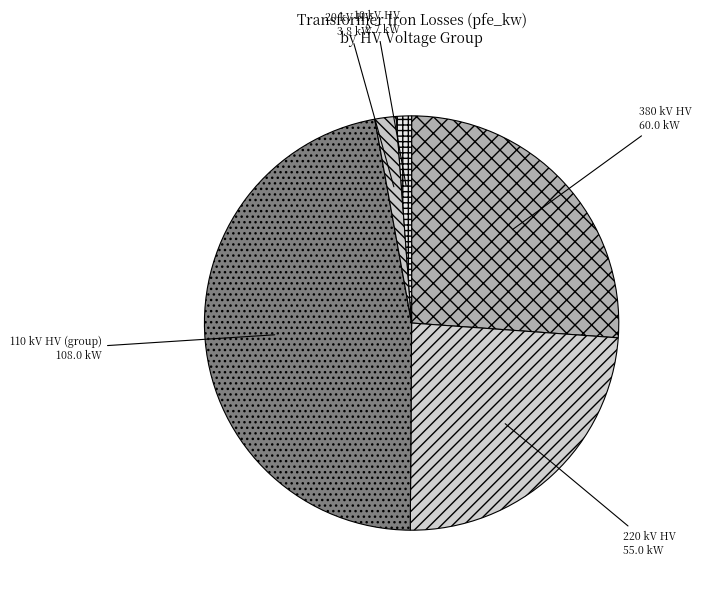

How many segments does this pie chart have?

5